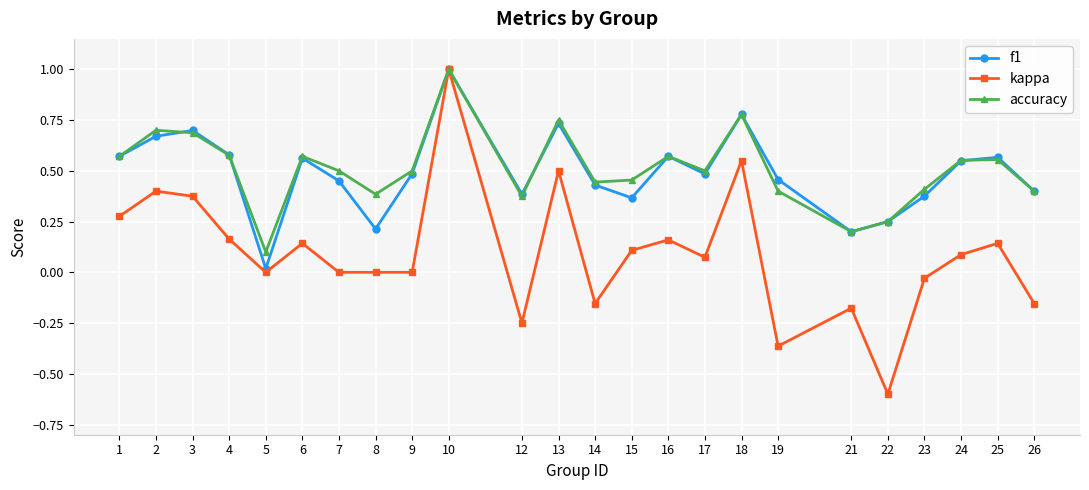

What is the sum of all kappa values?

2.3